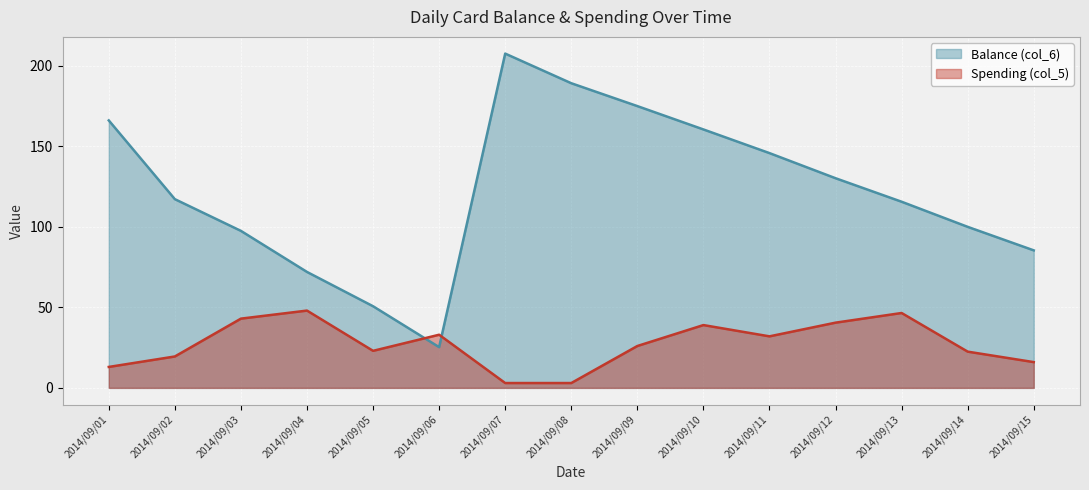

List the labels in order of Balance (col_6) value, smallest first.

2014/09/06, 2014/09/05, 2014/09/04, 2014/09/15, 2014/09/03, 2014/09/14, 2014/09/13, 2014/09/02, 2014/09/12, 2014/09/11, 2014/09/10, 2014/09/01, 2014/09/09, 2014/09/08, 2014/09/07